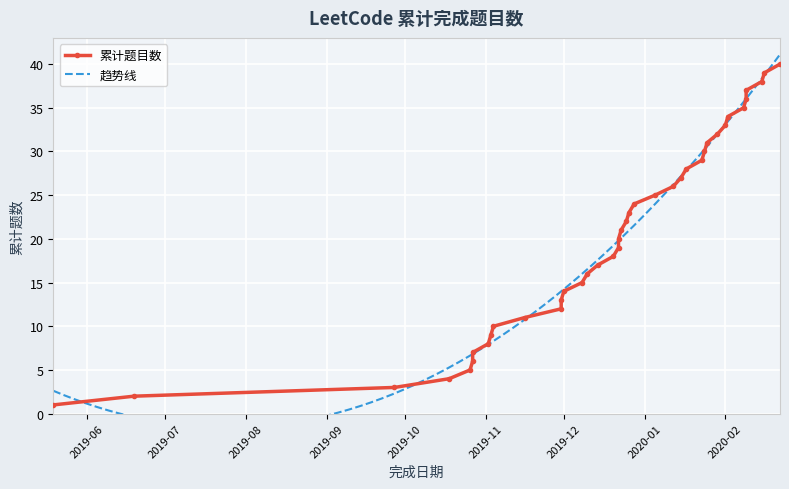

What is the label of the 6th point from the left?

2019-10-27